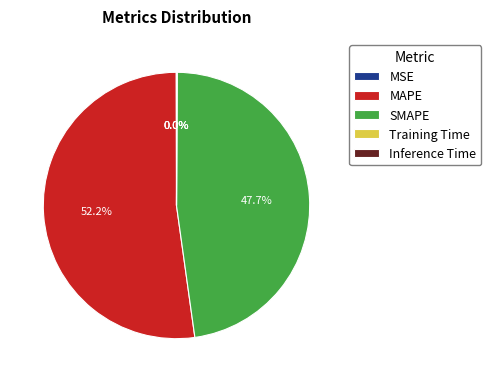

Does MAPE represent more than half of the total?

Yes